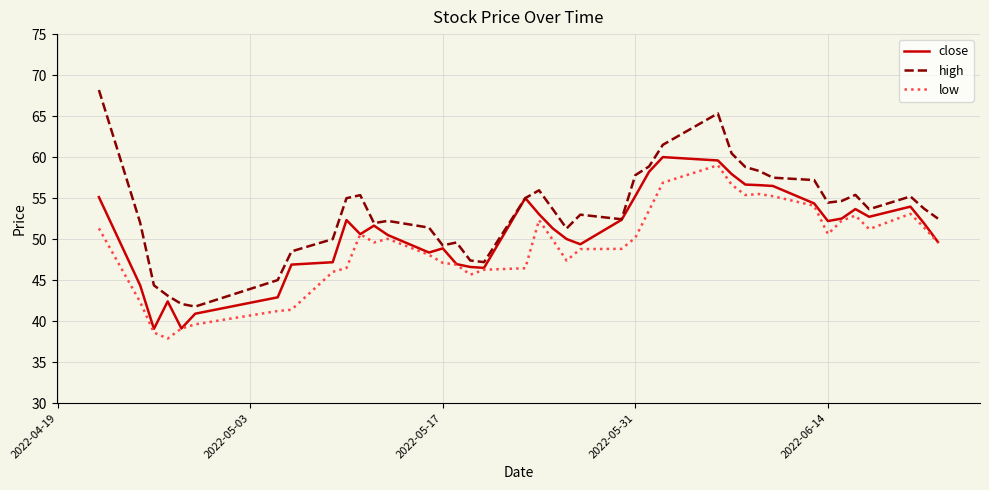

True or false: high and low intersect in this chart.

False